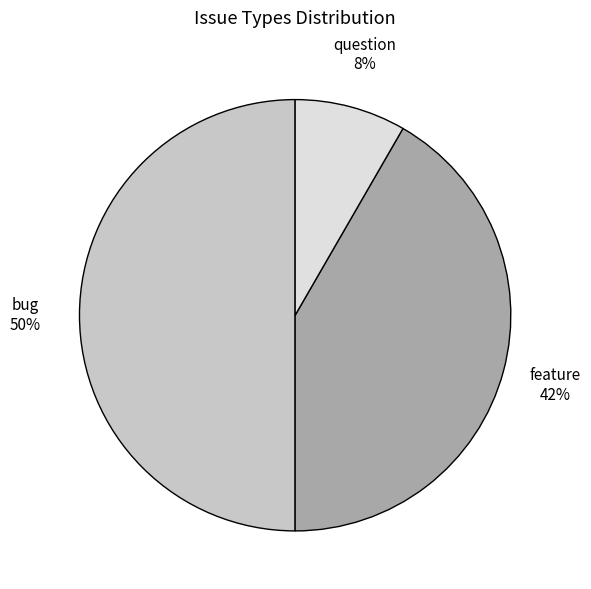

To the nearest percent, what is the average slice percentage?

33%